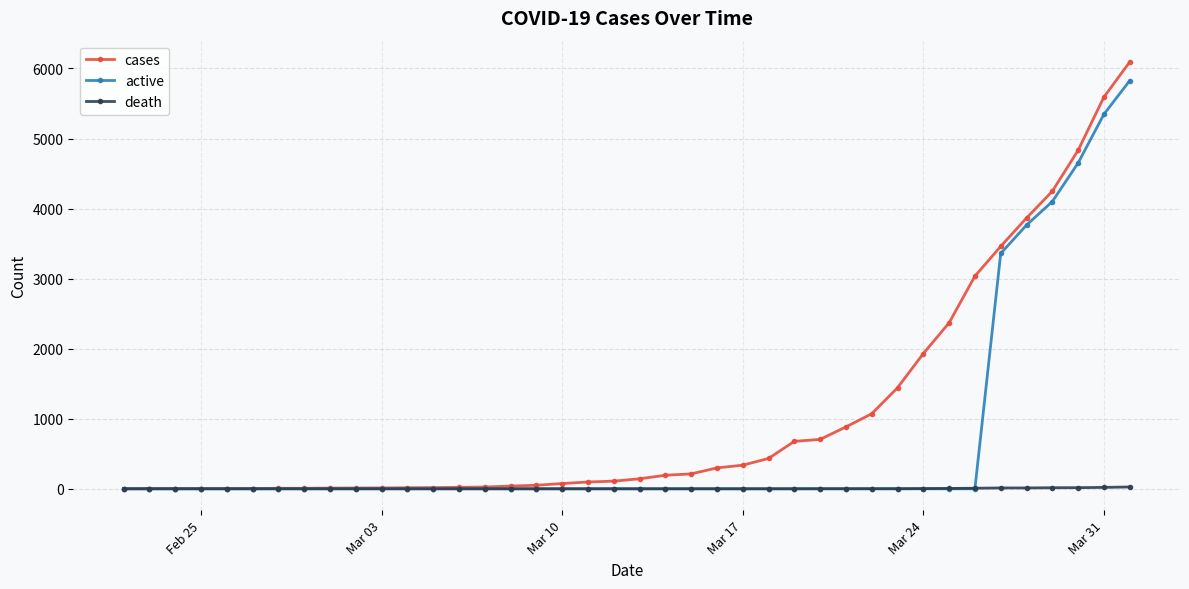

Does the chart display data point markers on the line(s)?

Yes